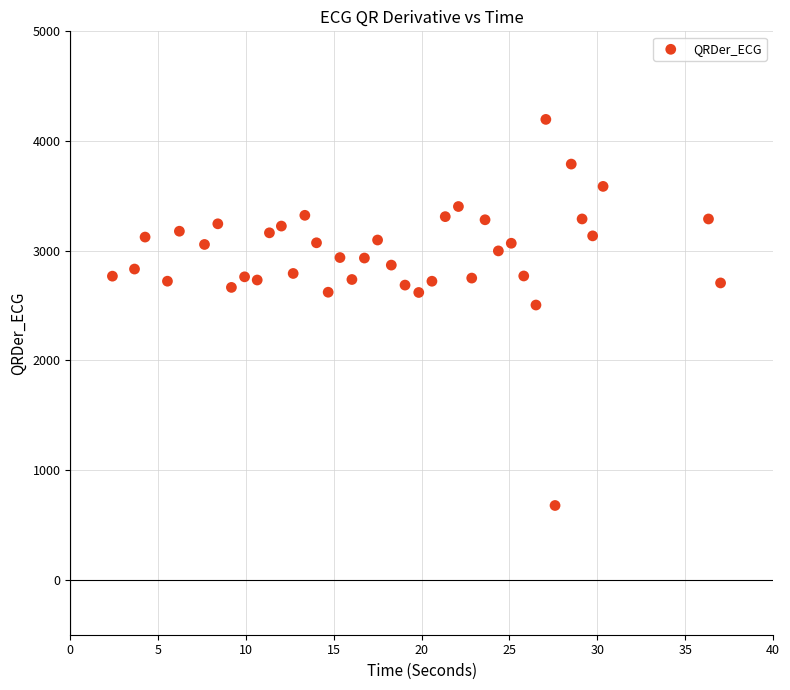

What is the range of X values (max minus min)?

34.6